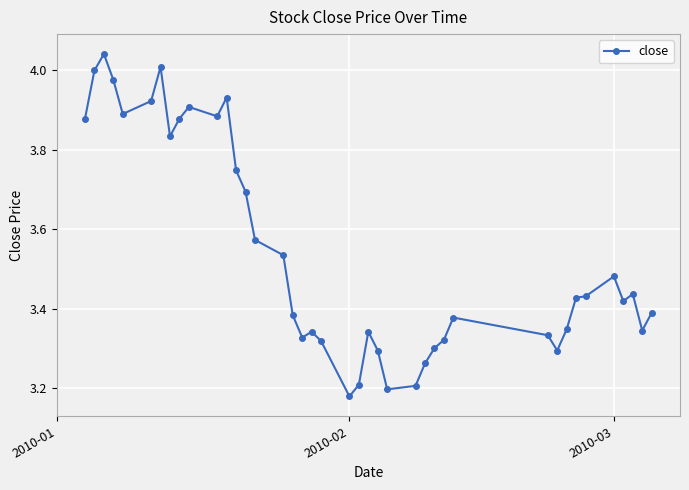

Is this an area chart (filled region under the line)?

No